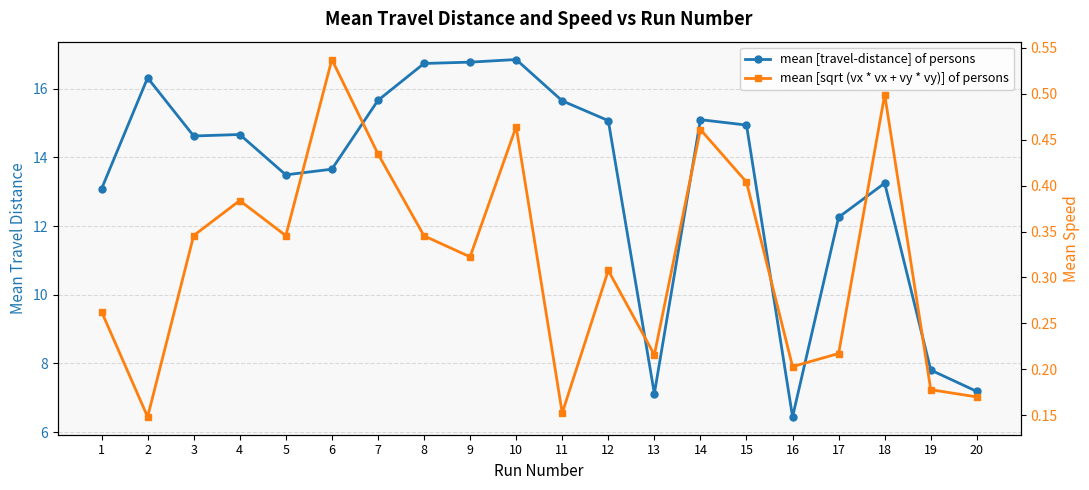

What is the average value of the mean [travel-distance] of persons series?

13.3